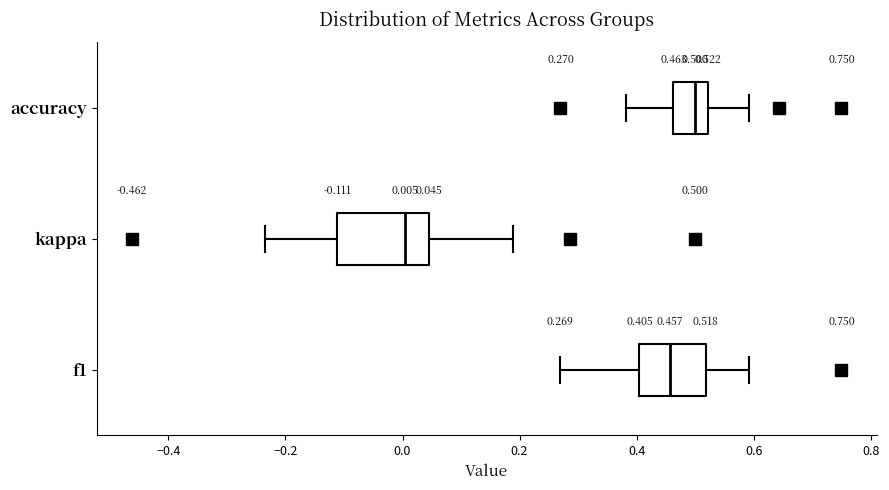

Which box is the widest, from its left edge to its right edge?

kappa